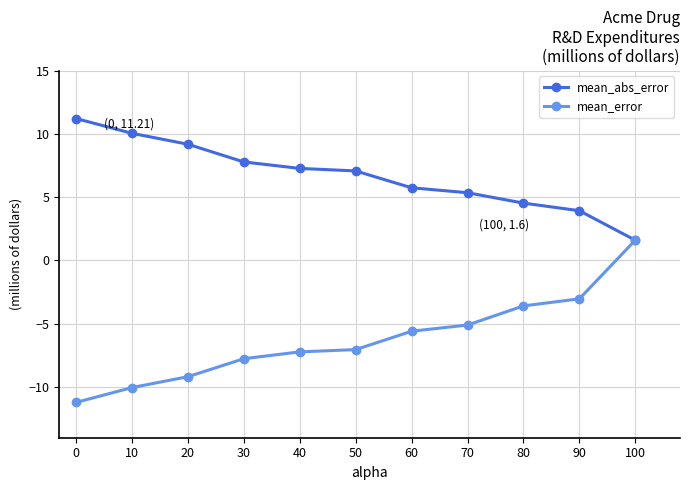

True or false: mean_abs_error has more than 2 interior local peaks.

False